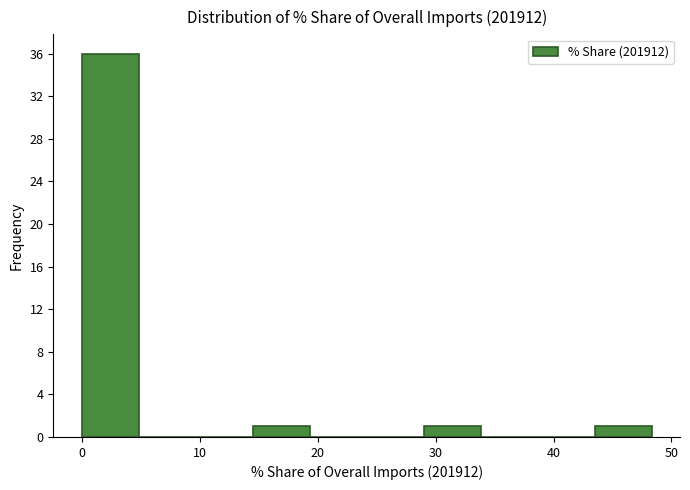

Reading left to right, list every bar in this chart as the range it spans on the x-axis followed by its height. Neither the bar edges nor the heights are printed on the chart, so give them approximately, as read against the axes.

0 to 5: 36
5 to 10: 0
10 to 14: 0
14 to 19: 1
19 to 24: 0
24 to 29: 0
29 to 34: 1
34 to 39: 0
39 to 43: 0
43 to 48: 1